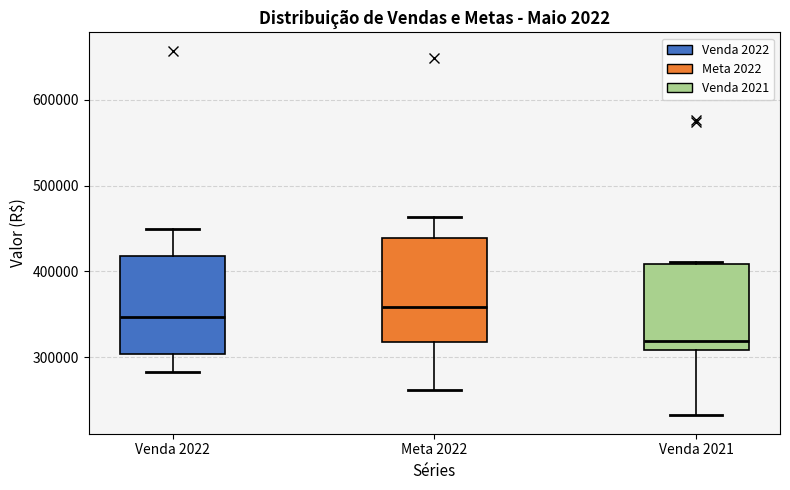

Where does the median line of the box for Meta 2022 sit on the y-axis? The values are not printed on the chart, so give them approximately, as read against the axis.

360000